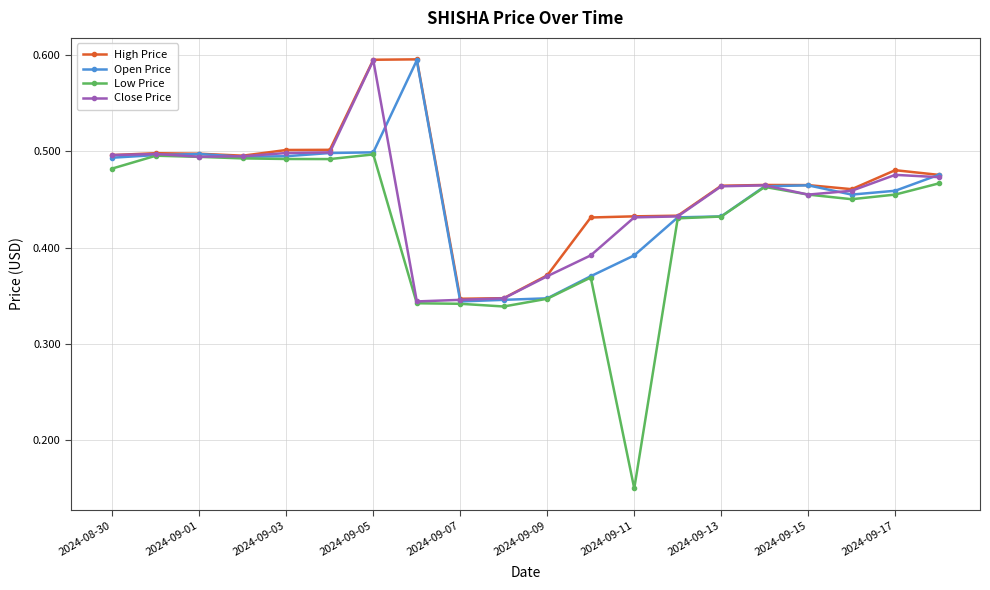

True or false: Low Price has more than 0 interior local peaks.

True